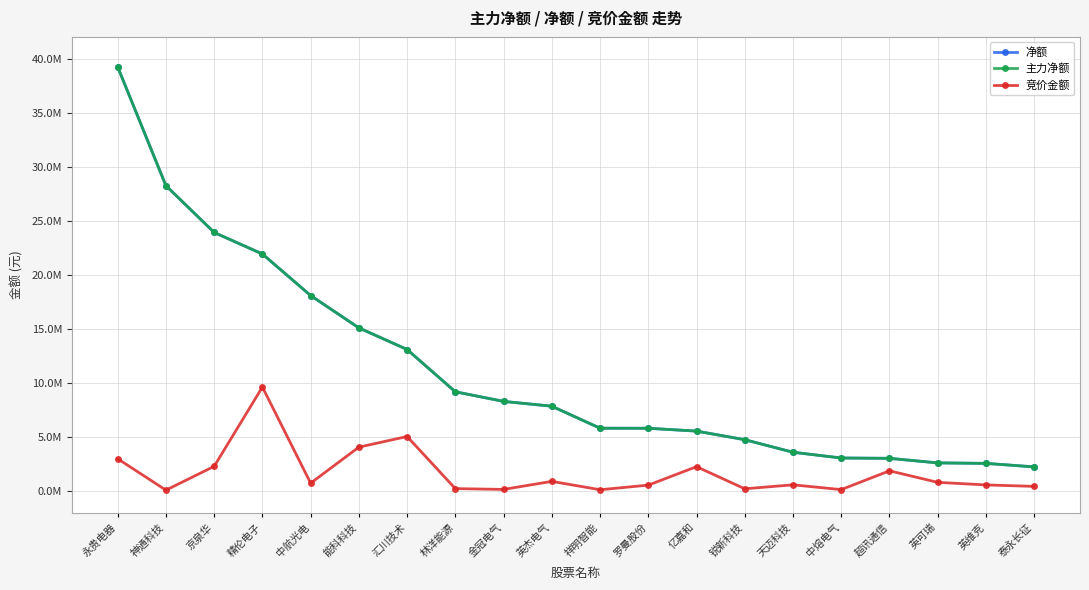

Does the chart have visible grid lines?

Yes